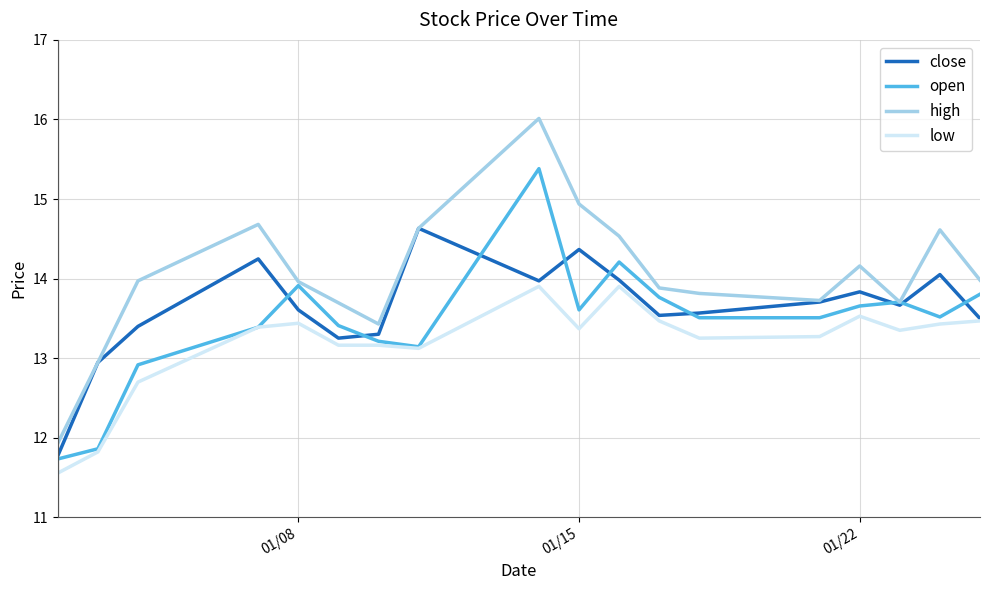

List the series in order of their overall mean, lowest first.

low, open, close, high